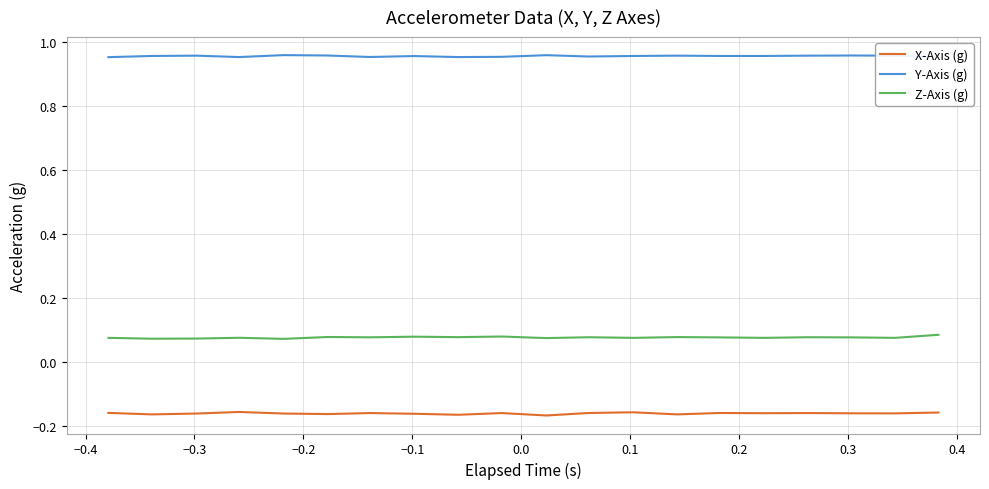

True or false: X-Axis (g) and Z-Axis (g) intersect in this chart.

False